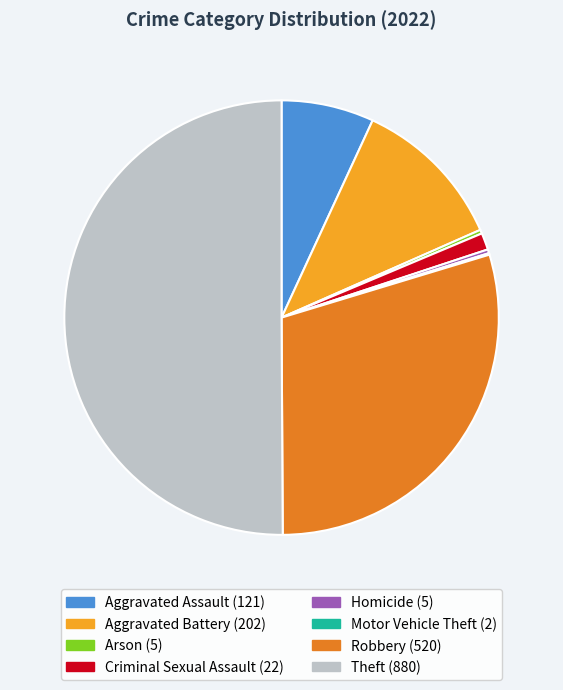

Between Arson and Aggravated Battery, which is larger?

Aggravated Battery